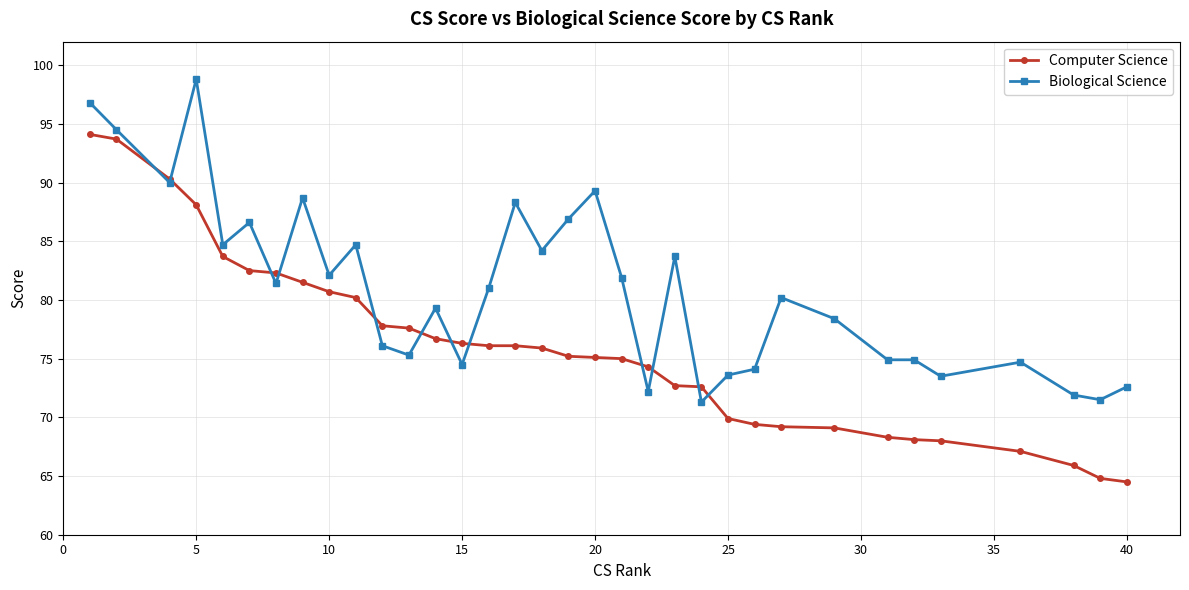

What is the minimum value for Computer Science?

64.5